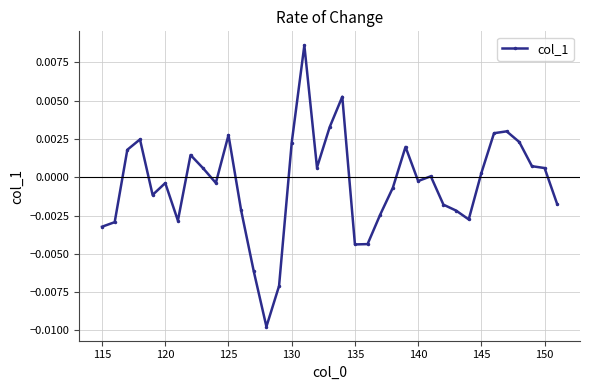

True or false: there are more than 2 points higher than both neighbors.

True